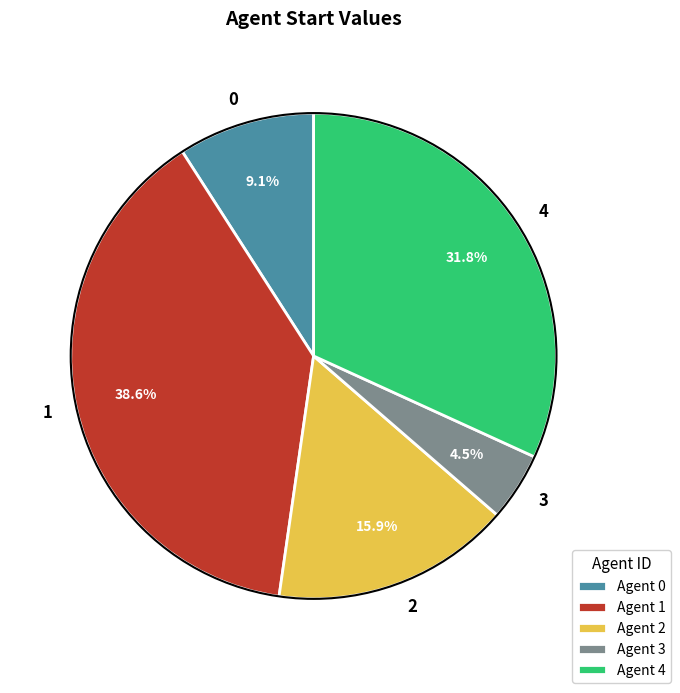

What is the total percentage of 1 and 0?

47.7%